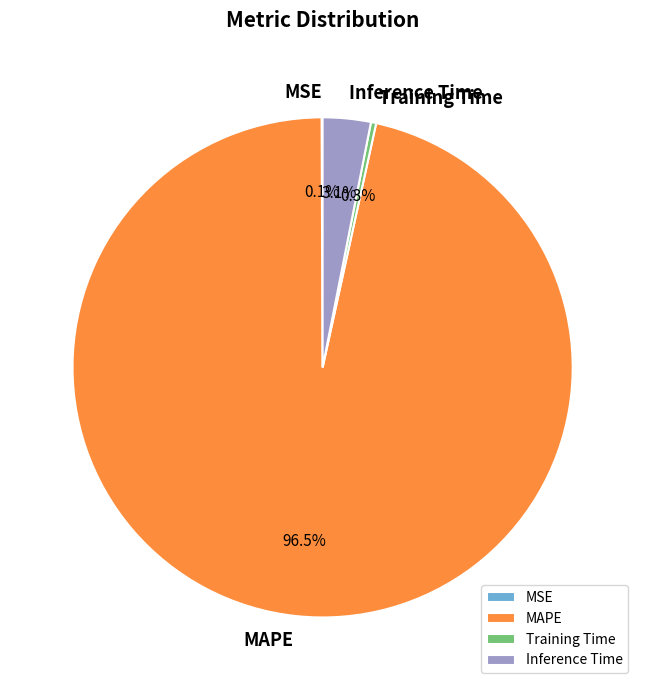

Is Inference Time the majority of the pie?

No